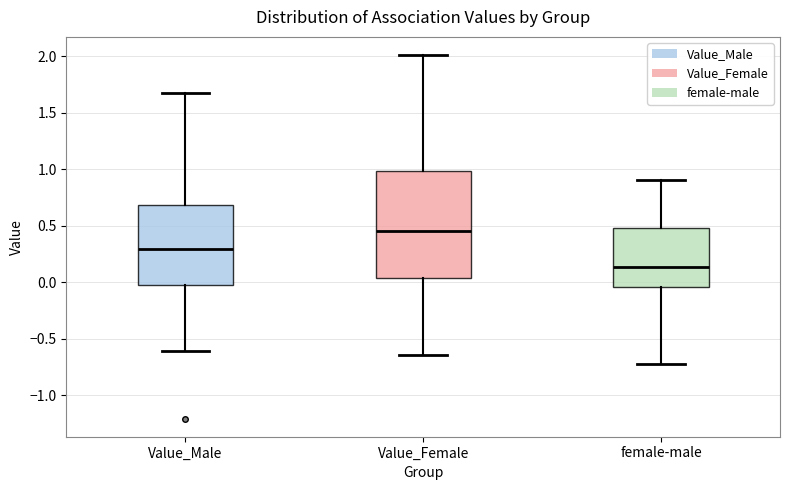

Where does the lower whisker of the box for Value_Female end on the y-axis? The values are not printed on the chart, so give them approximately, as read against the axis.

-0.65